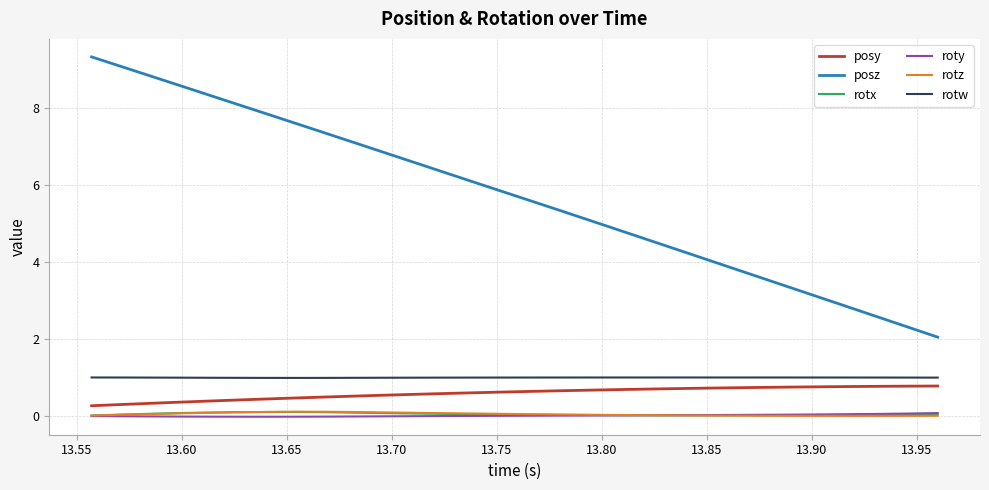

True or false: rotx and rotw intersect in this chart.

False